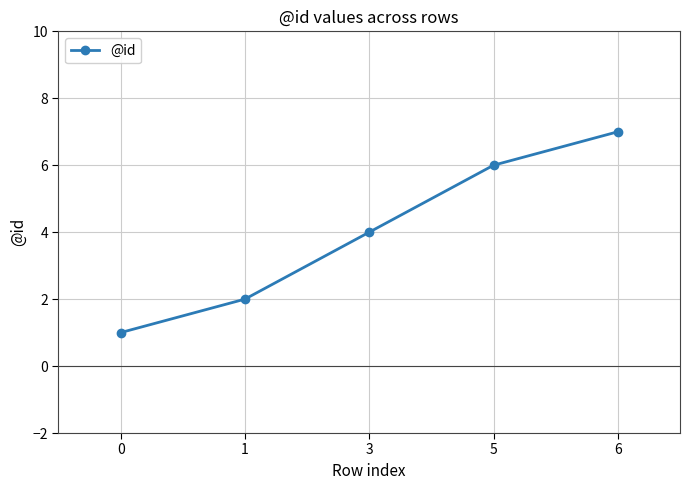

What is the greatest value displayed?

7